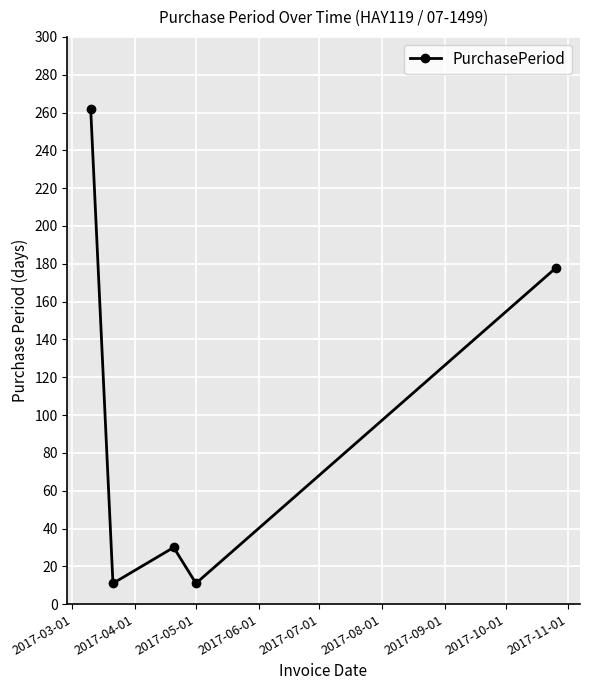

How many points are lower than both their immediate neighbors (excluding endpoints)?

2